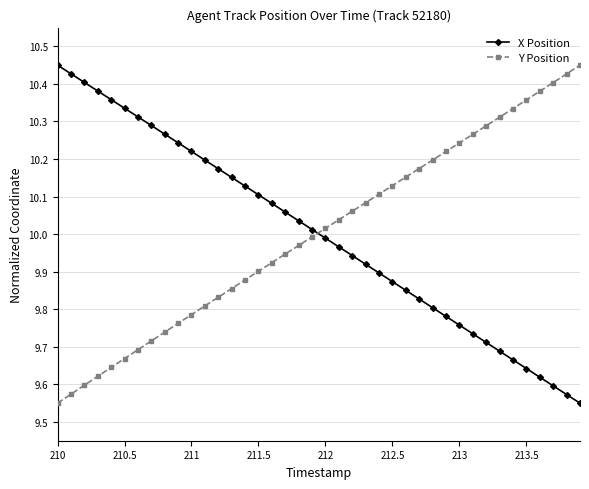

What is the difference between the maximum and second lowest values in the Y Position series?

0.9